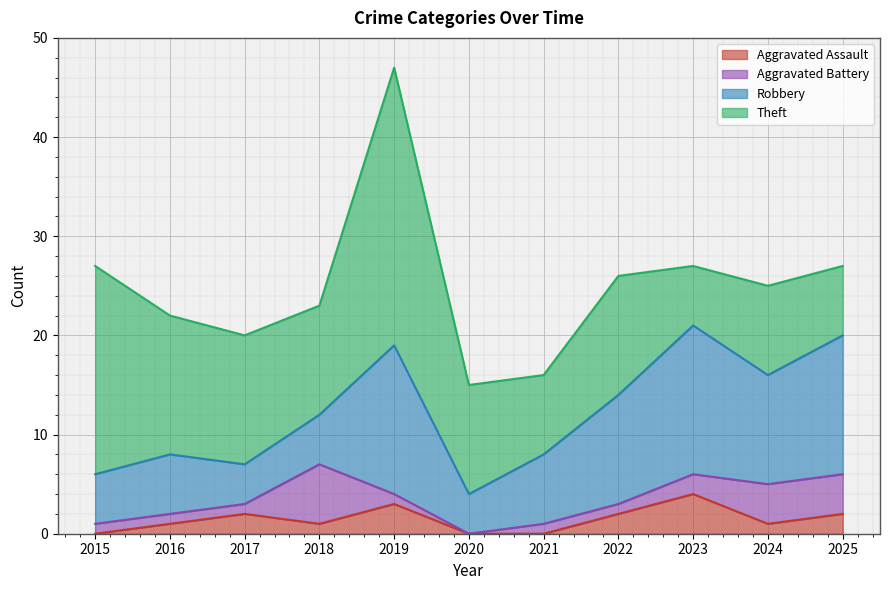

What is the average value of the Aggravated Assault series?

1